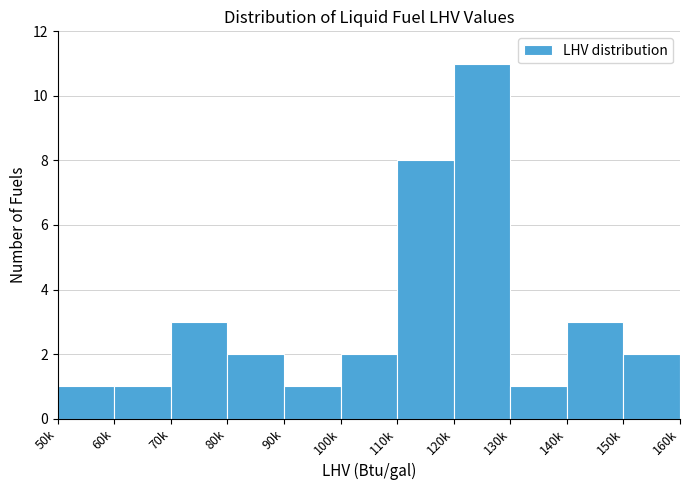

Reading left to right, what are all the values shown in this chart?

50k=1	60k=1	70k=3	80k=2	90k=1	100k=2	110k=8	120k=11	130k=1	140k=3	150k=2